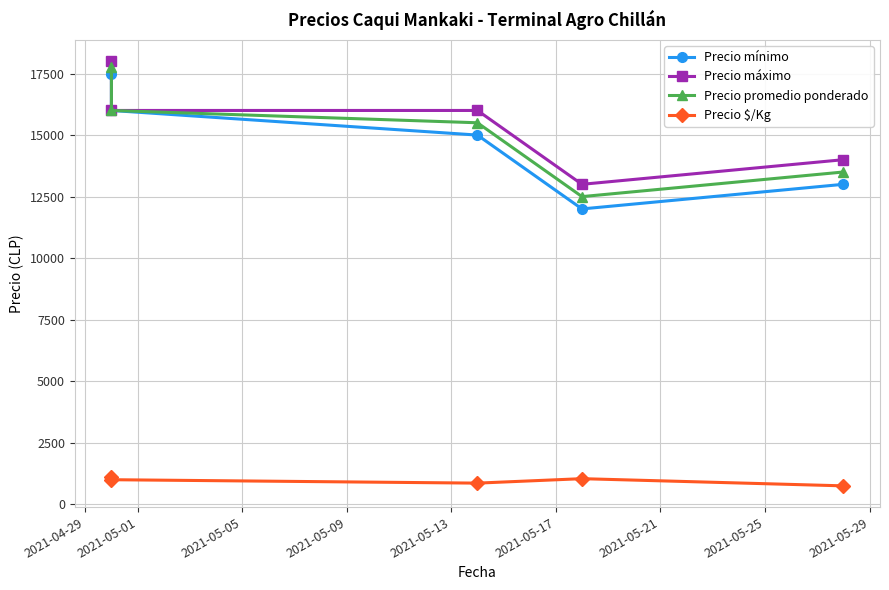

Count the number of categories in the chart.

5